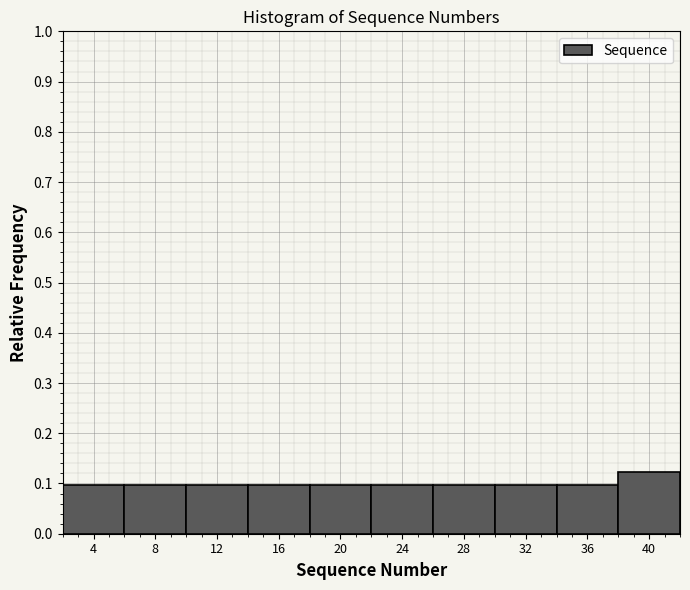

Reading left to right, transcribe this chart: for each bar, give the range it covers on the x-axis and its height. The values are not printed on the chart, so give them approximately, as read against the axis.

2 to 6: 0.10
6 to 10: 0.10
10 to 14: 0.10
14 to 18: 0.10
18 to 22: 0.10
22 to 26: 0.10
26 to 30: 0.10
30 to 34: 0.10
34 to 38: 0.10
38 to 42: 0.12